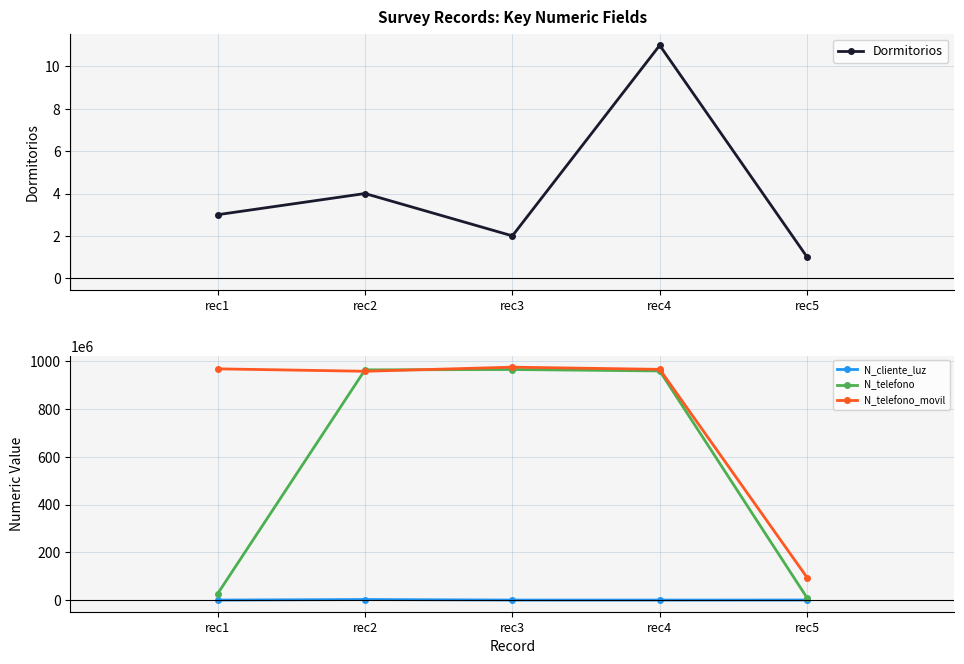

Where does the Dormitorios series first go above 3?

rec2